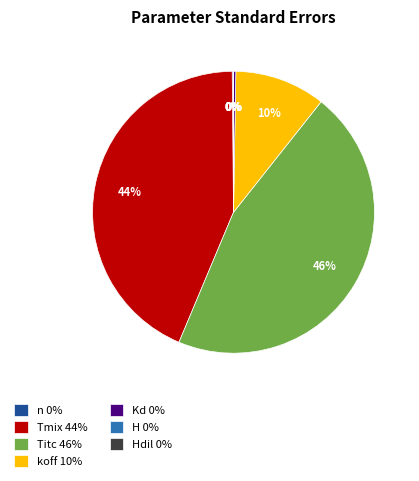

True or false: Titc 46% accounts for 46% of the total.

True